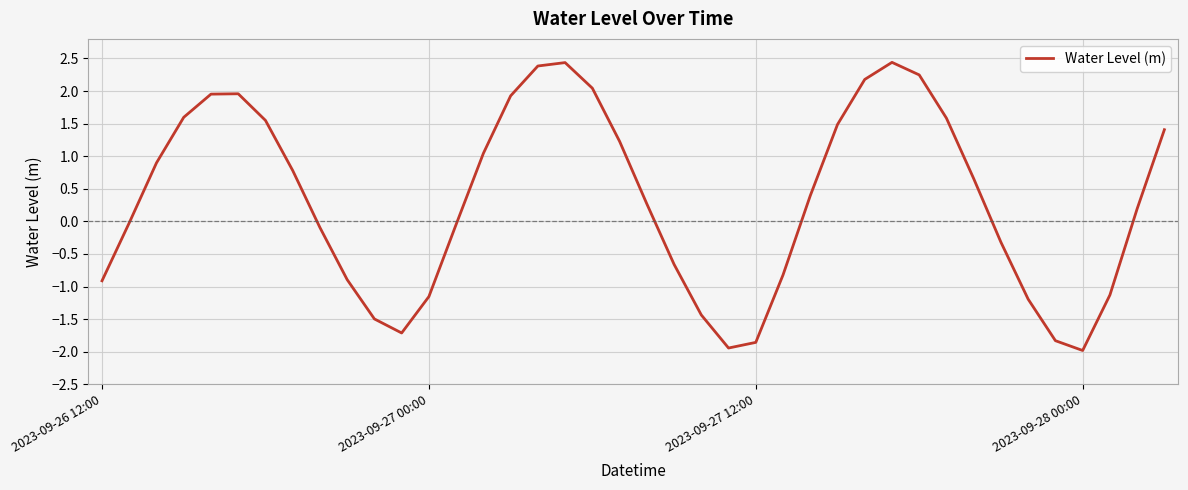

What is the greatest value displayed?

2.4